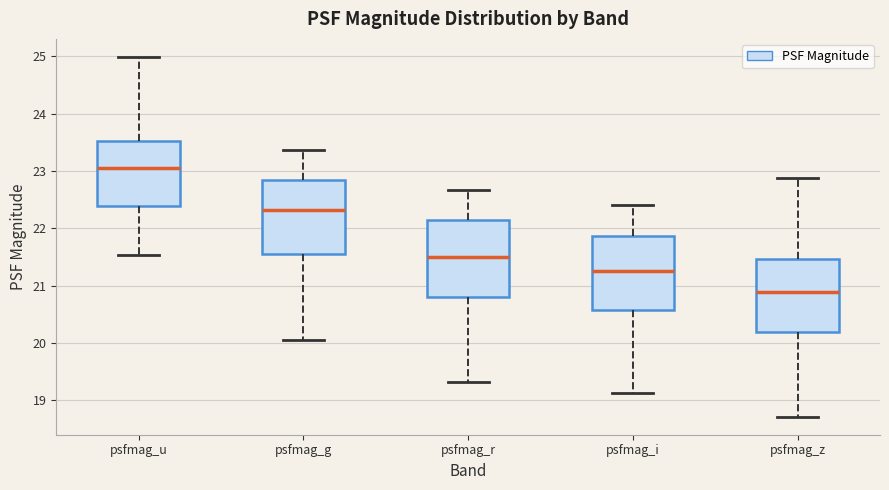

Reading left to right, transcribe this box plot: for each box, give where its median line is, the range the box spans, and where its two whiskers end, as read against the y-axis. The values are not printed on the chart, so give them approximately, as read against the axis.

psfmag_u: median 23.1, box 22.4 to 23.5, whiskers 21.5 to 25.0
psfmag_g: median 22.3, box 21.5 to 22.8, whiskers 20.1 to 23.4
psfmag_r: median 21.5, box 20.8 to 22.1, whiskers 19.3 to 22.7
psfmag_i: median 21.2, box 20.6 to 21.9, whiskers 19.1 to 22.4
psfmag_z: median 20.9, box 20.2 to 21.5, whiskers 18.7 to 22.9